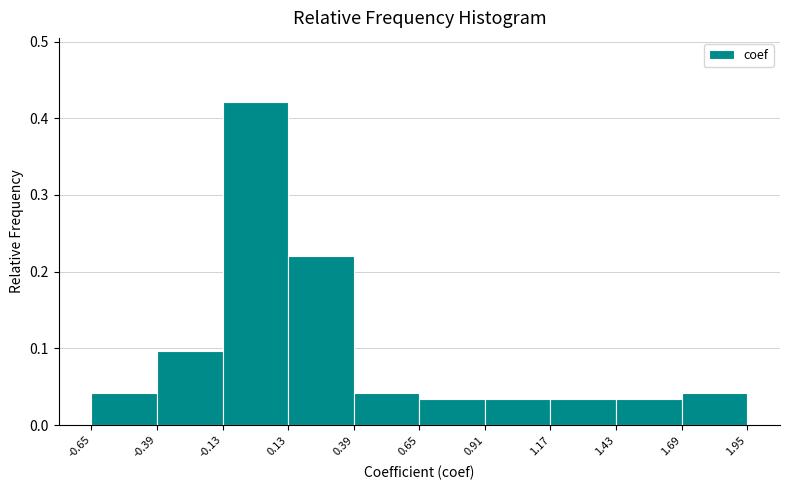

What is the height of the bar covering 0.91 to 1.17 on the x-axis? The values are not printed on the chart, so give them approximately, as read against the axis.

0.03